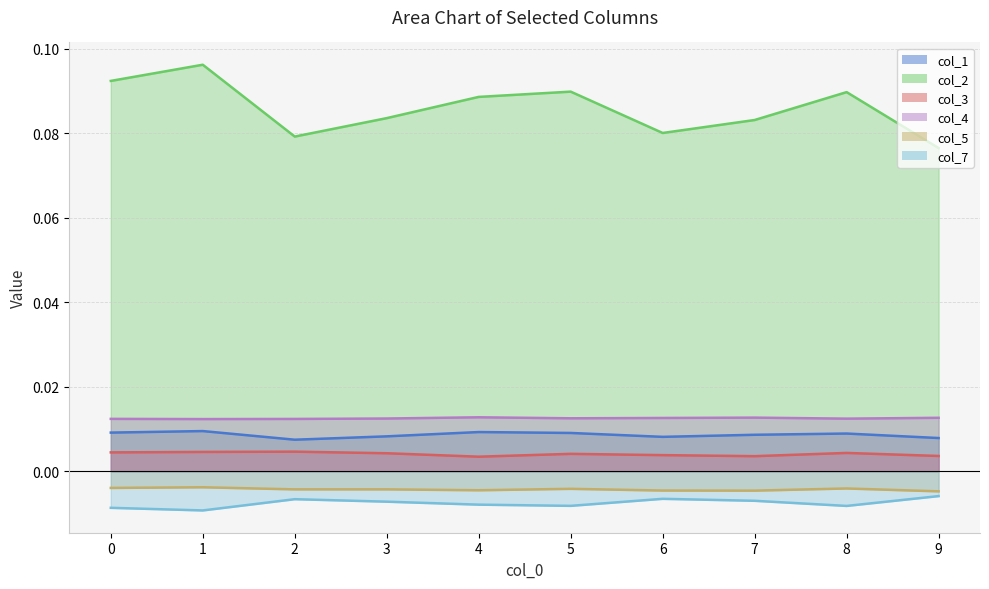

Reading left to right, transcribe all the data shown in this chart.

col_1: 0=0.0	1=0.0	2=0.0	3=0.0	4=0.0	5=0.0	6=0.0	7=0.0	8=0.0	9=0.0
col_2: 0=0.1	1=0.1	2=0.1	3=0.1	4=0.1	5=0.1	6=0.1	7=0.1	8=0.1	9=0.1
col_3: 0=0.0	1=0.0	2=0.0	3=0.0	4=0.0	5=0.0	6=0.0	7=0.0	8=0.0	9=0.0
col_4: 0=0.0	1=0.0	2=0.0	3=0.0	4=0.0	5=0.0	6=0.0	7=0.0	8=0.0	9=0.0
col_5: 0=-0.0	1=-0.0	2=-0.0	3=-0.0	4=-0.0	5=-0.0	6=-0.0	7=-0.0	8=-0.0	9=-0.0
col_7: 0=-0.0	1=-0.0	2=-0.0	3=-0.0	4=-0.0	5=-0.0	6=-0.0	7=-0.0	8=-0.0	9=-0.0